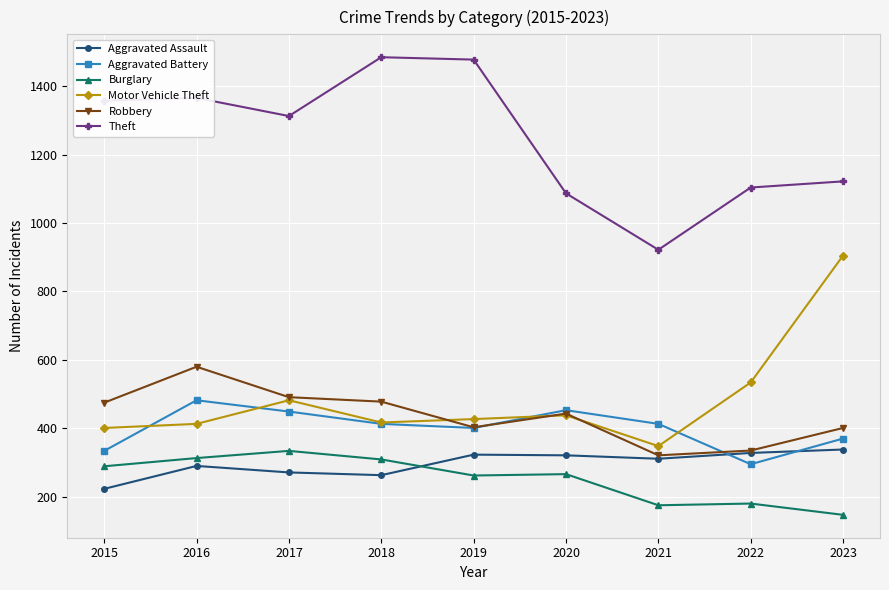

Is it true that Theft equals 564 at 2021?

False